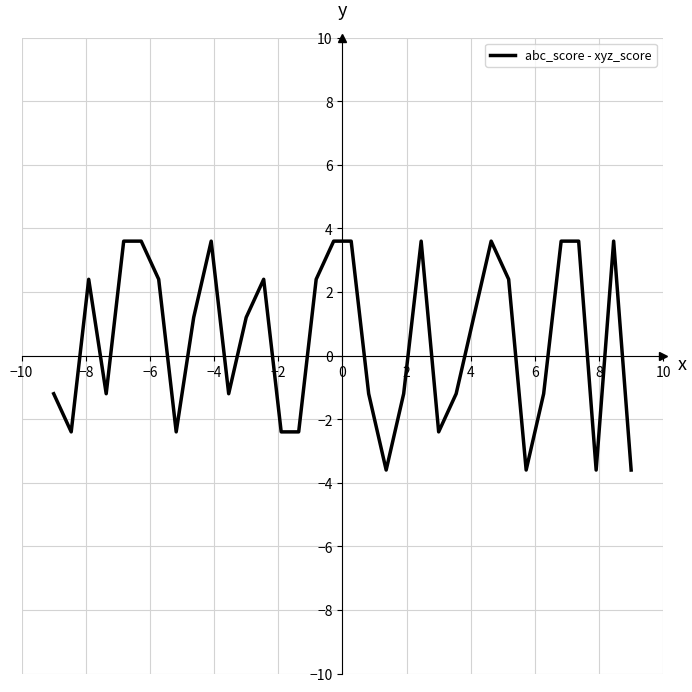

What is the difference between the maximum and minimum values?

7.2